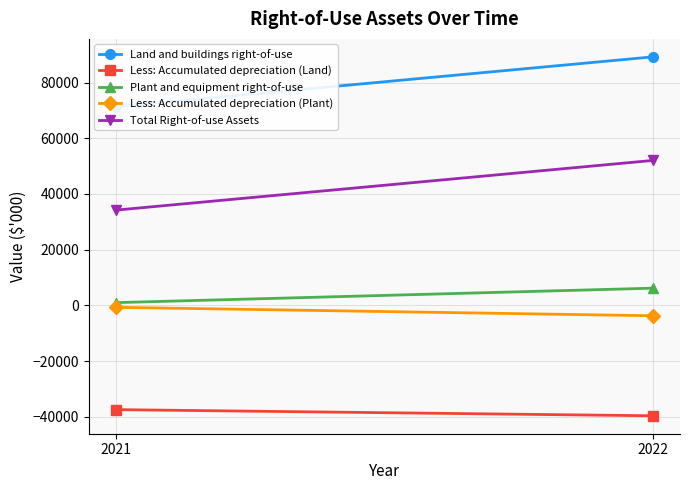

Count the number of categories in the chart.

2